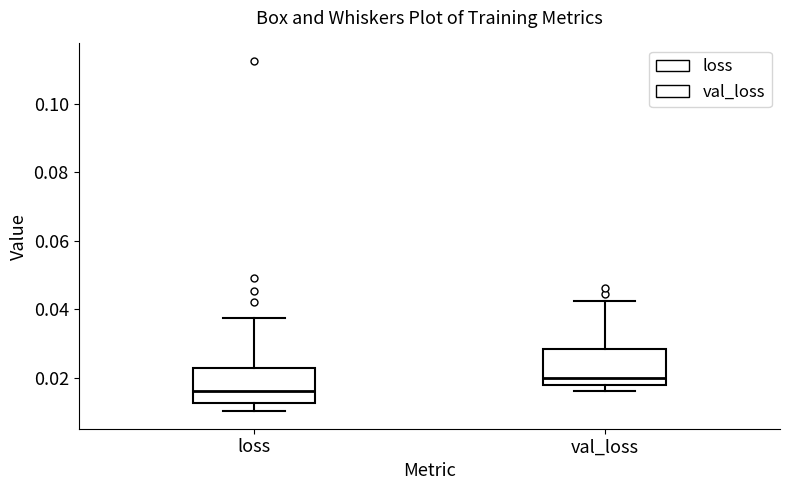

Reading left to right, read every box against the y-axis: the position of its median line, the range the box covers, and the ends of its whiskers. The values are not printed on the chart, so give them approximately, as read against the axis.

loss: median 0.016, box 0.012 to 0.022, whiskers 0.010 to 0.038
val_loss: median 0.020, box 0.018 to 0.028, whiskers 0.016 to 0.042